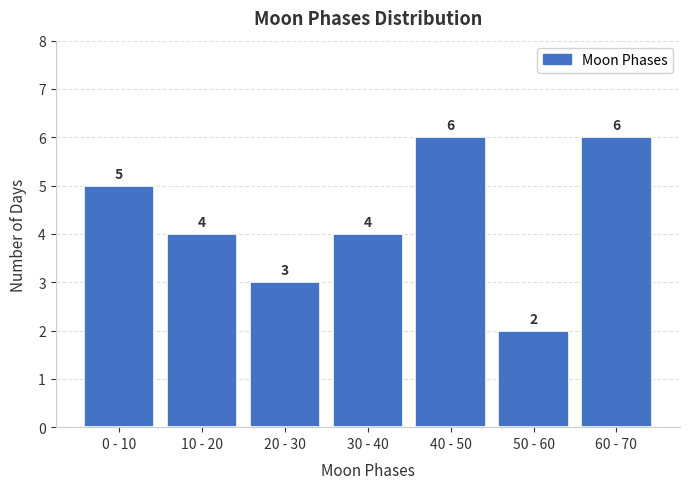

Reading left to right, list all the values displayed in this chart.

5	4	3	4	6	2	6